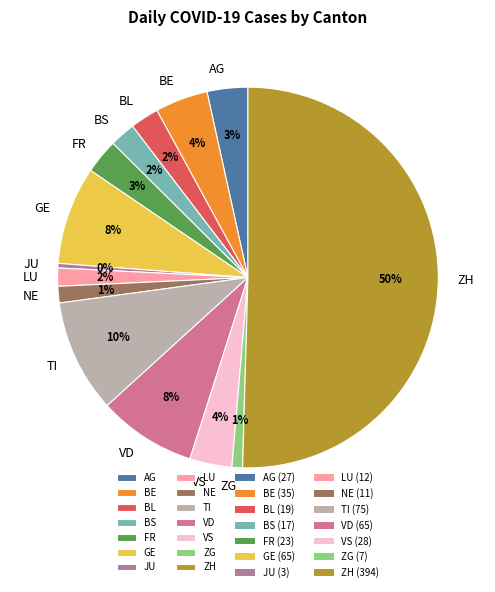

To the nearest percent, what is the difference between the BL and JU slice percentages?

2%